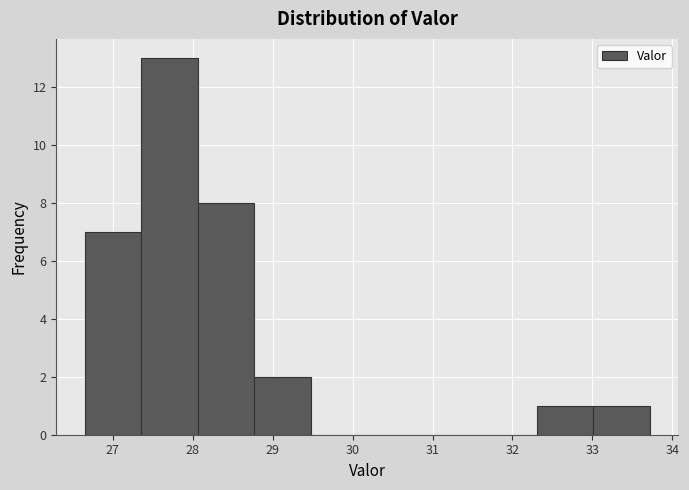

Over which range of the x-axis is the bar tallest?

27.4 to 28.1